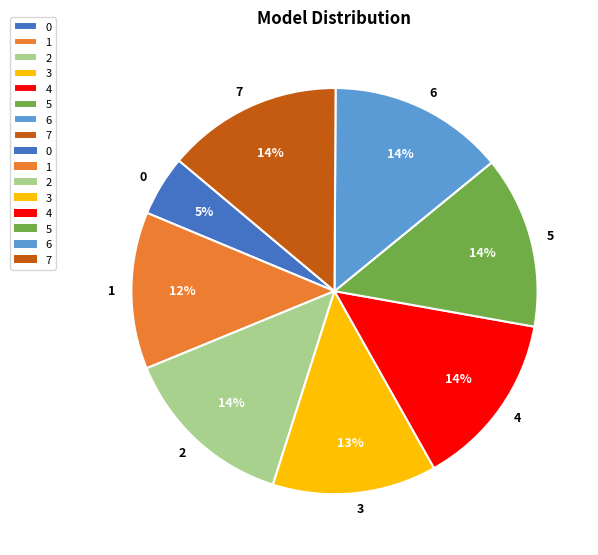

To the nearest percent, what percentage of the pie is 3?

13%